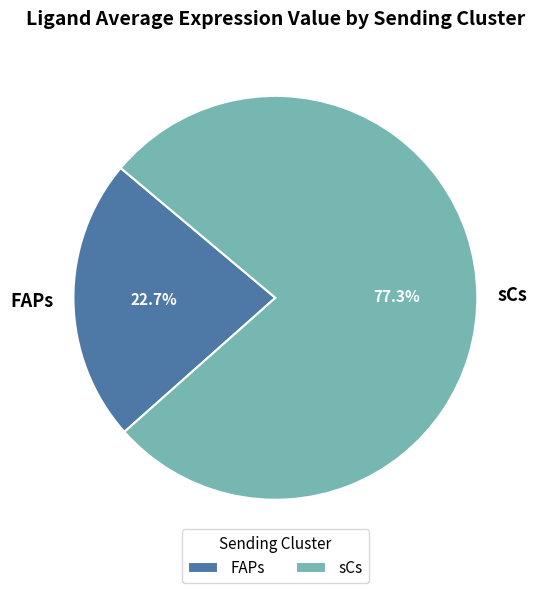

What percentage is NOT represented by sCs?

22.7%